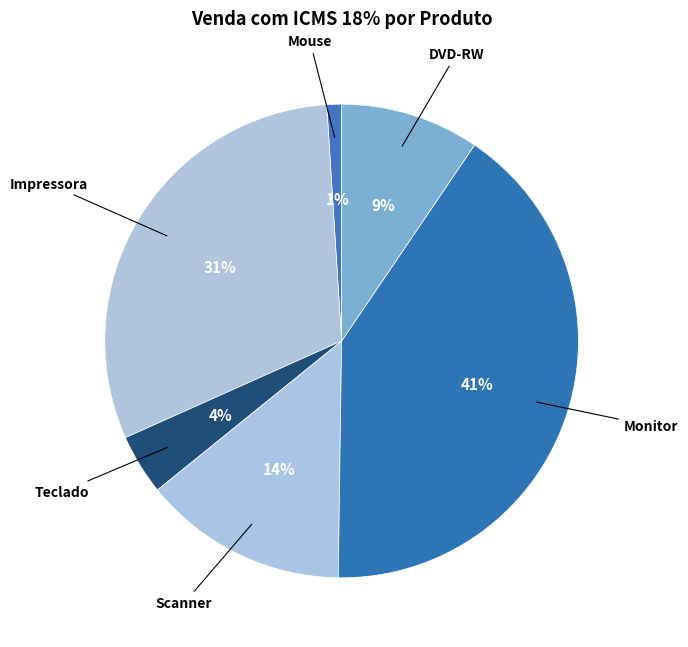

Do Teclado and Impressora together represent more than half of the pie?

No